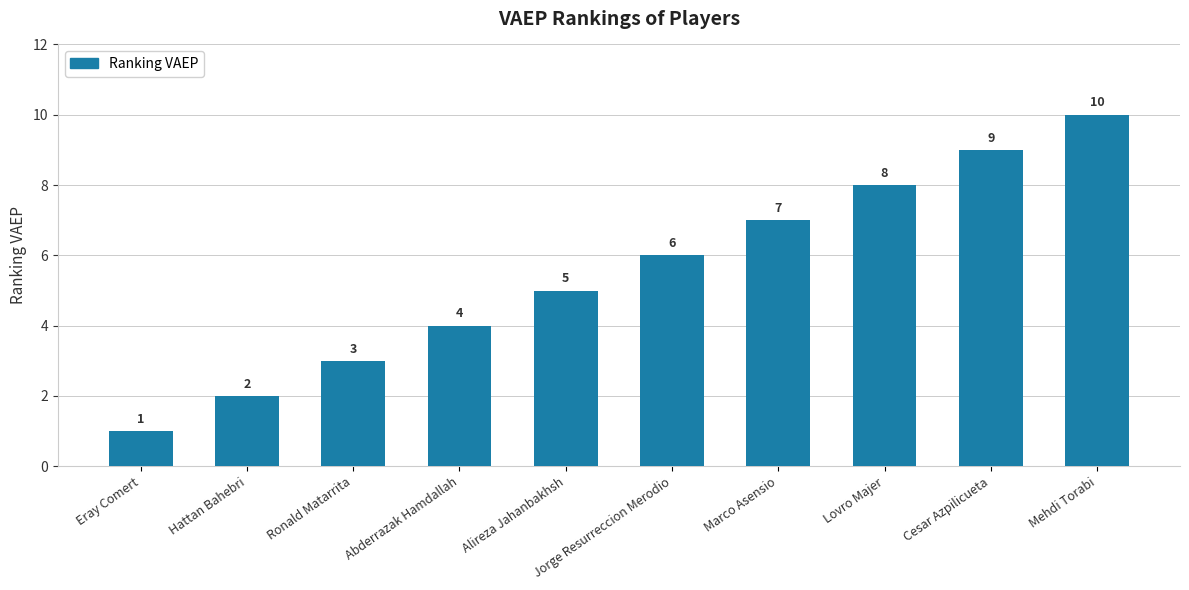

Which category has the lowest value across all series?

Eray Comert